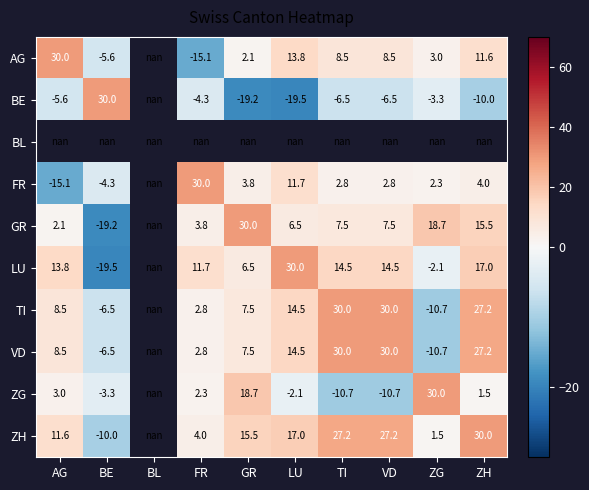

The value of TI at AG is 12.1. True or false?

False